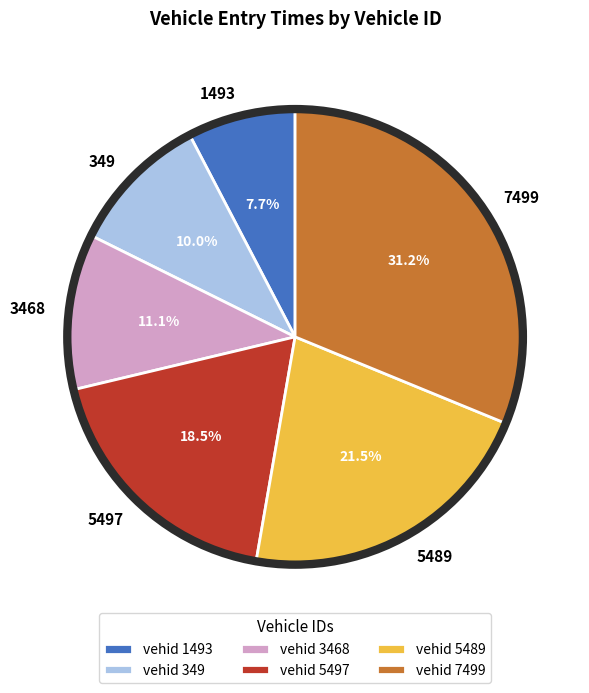

What percentage is the 7499 slice, to the nearest percent?

31%